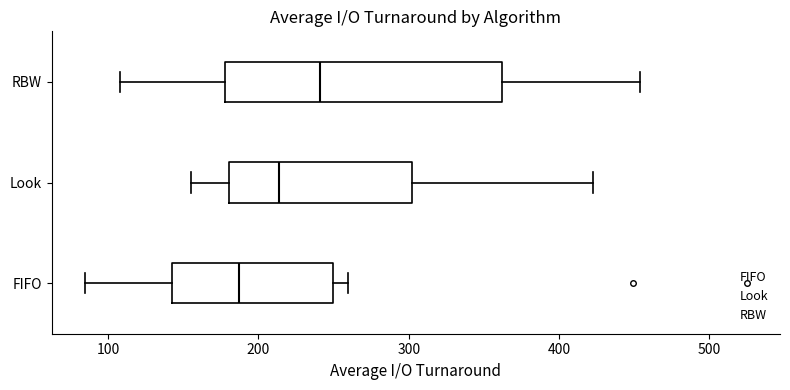

Reading bottom to top, read every box against the x-axis: the position of its median line, the range the box covers, and the ends of its whiskers. The values are not printed on the chart, so give them approximately, as read against the axis.

FIFO: median 190, box 140 to 250, whiskers 80 to 260
Look: median 210, box 180 to 300, whiskers 160 to 420
RBW: median 240, box 180 to 360, whiskers 110 to 450